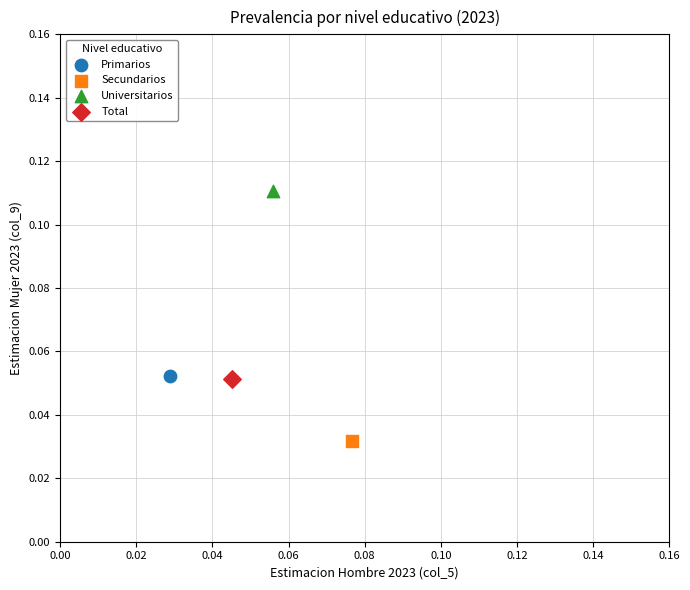

What are all the series names shown in the legend?

Primarios, Secundarios, Universitarios, Total